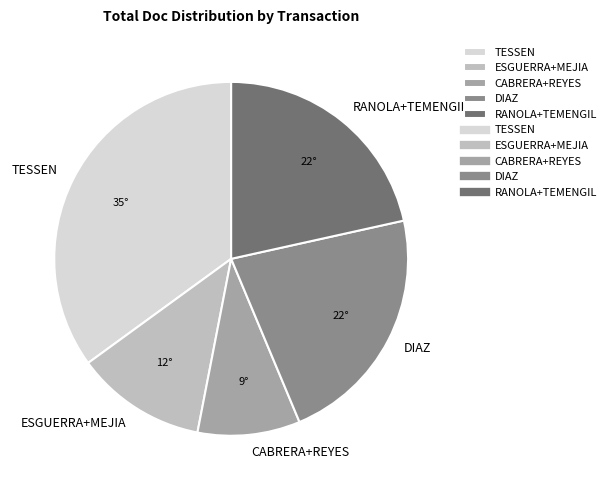

Which category has the biggest portion of the pie?

TESSEN